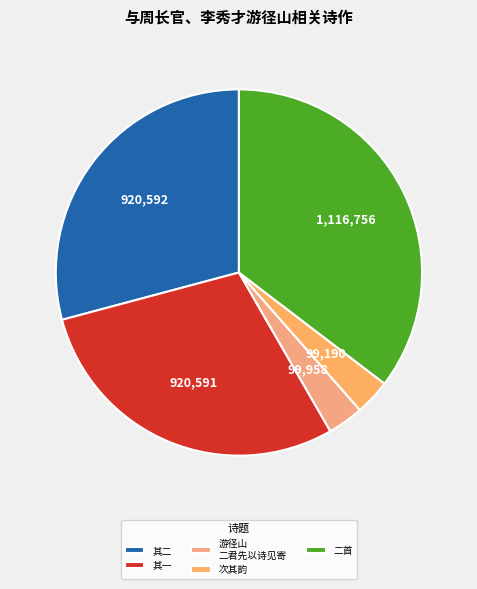

How many slices are in this pie chart?

5